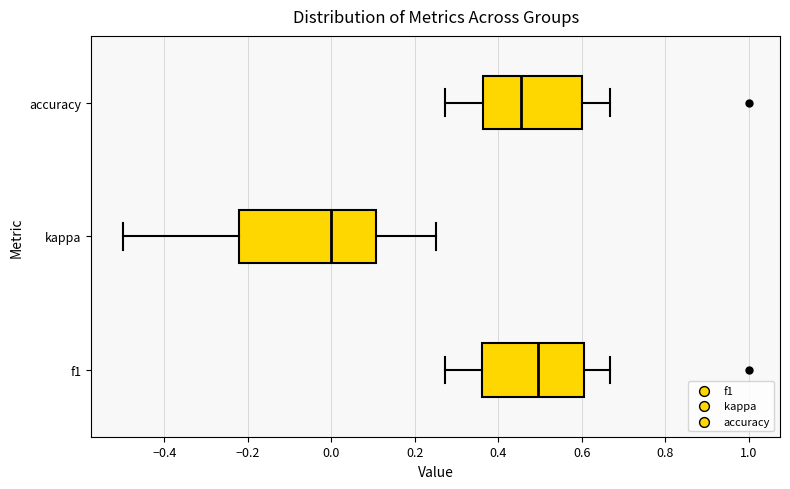

Where does the median line of the box for kappa sit on the x-axis? The values are not printed on the chart, so give them approximately, as read against the axis.

0.00